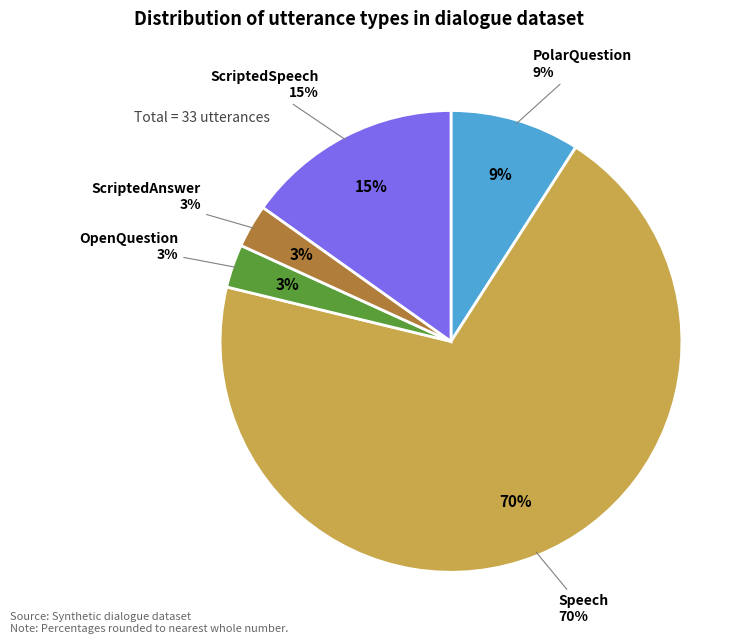

Which slice is the smallest?

OpenQuestion